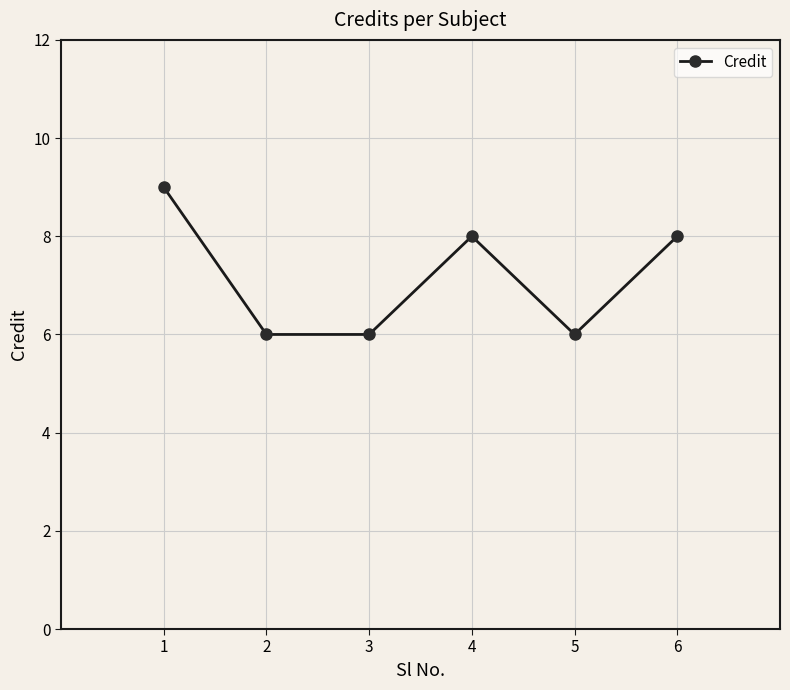

True or false: the data has more than 0 interior local peaks.

True